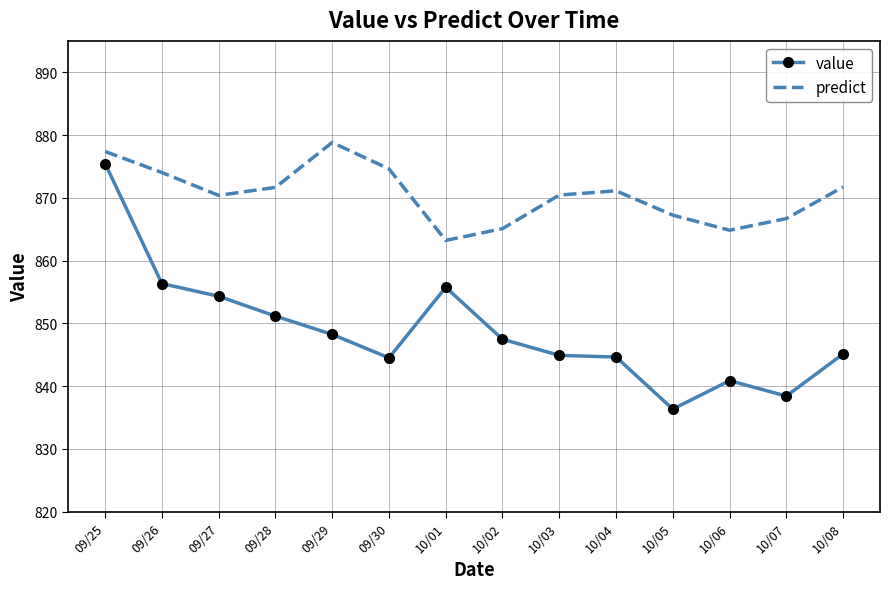

How many series are shown in this chart?

2